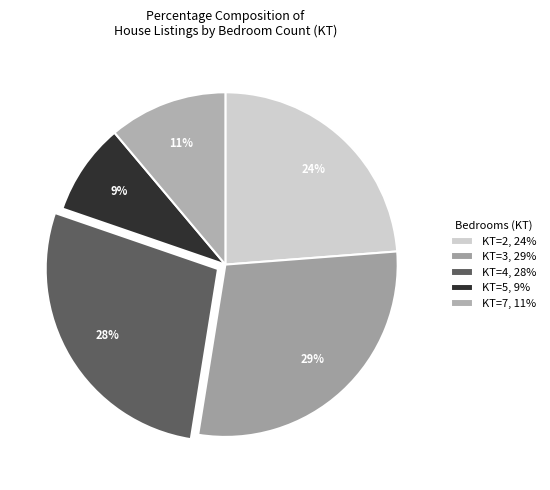

Is there a majority slice in this chart?

No